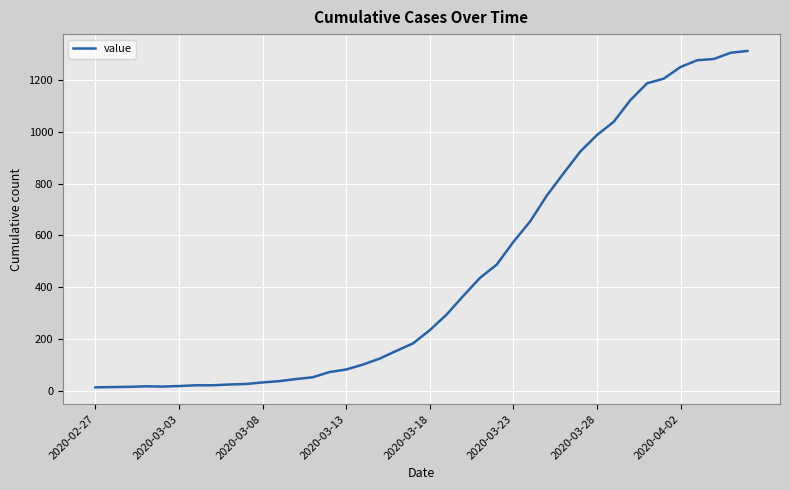

What is the difference between the maximum and minimum values?

1300